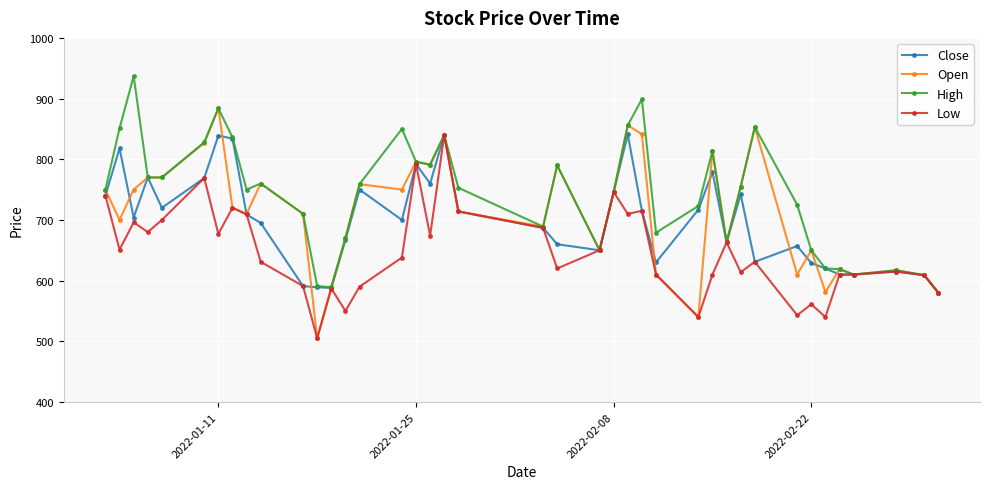

What are all the series names shown in the legend?

Close, Open, High, Low